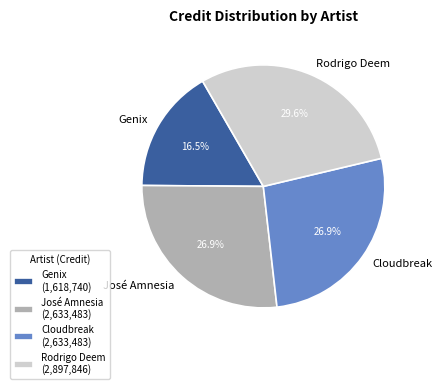

To the nearest percent, what is the average slice percentage?

25%